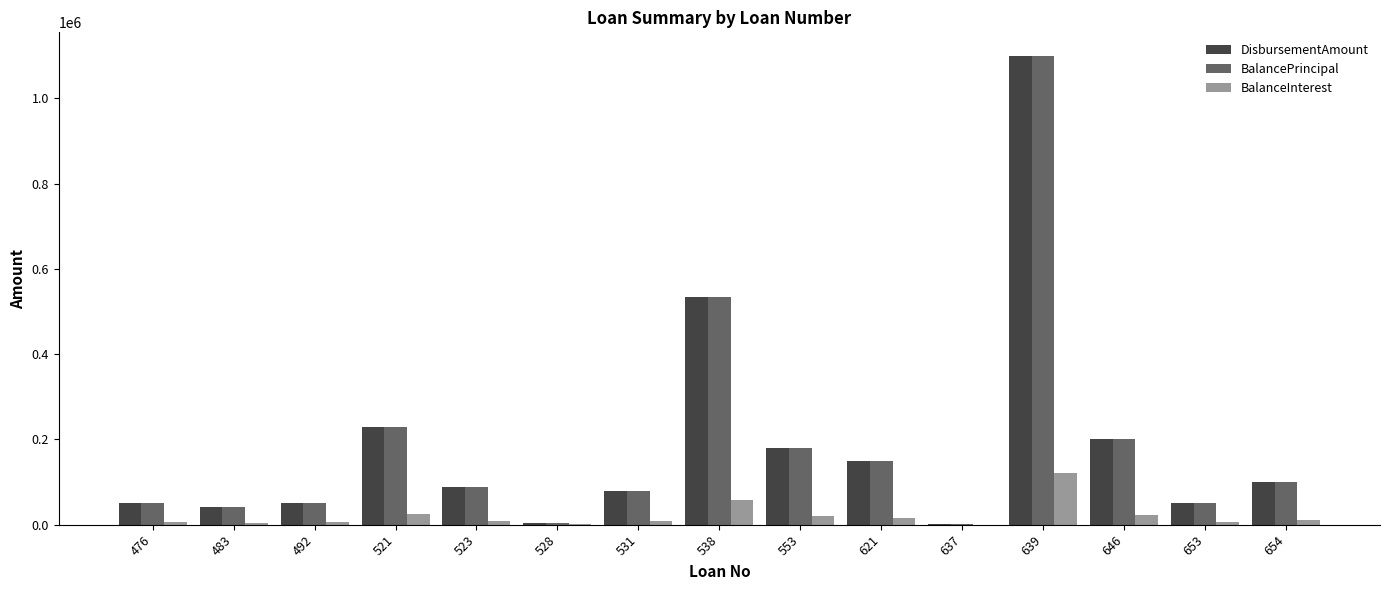

Are the bars grouped side by side (vs. stacked)?

Yes